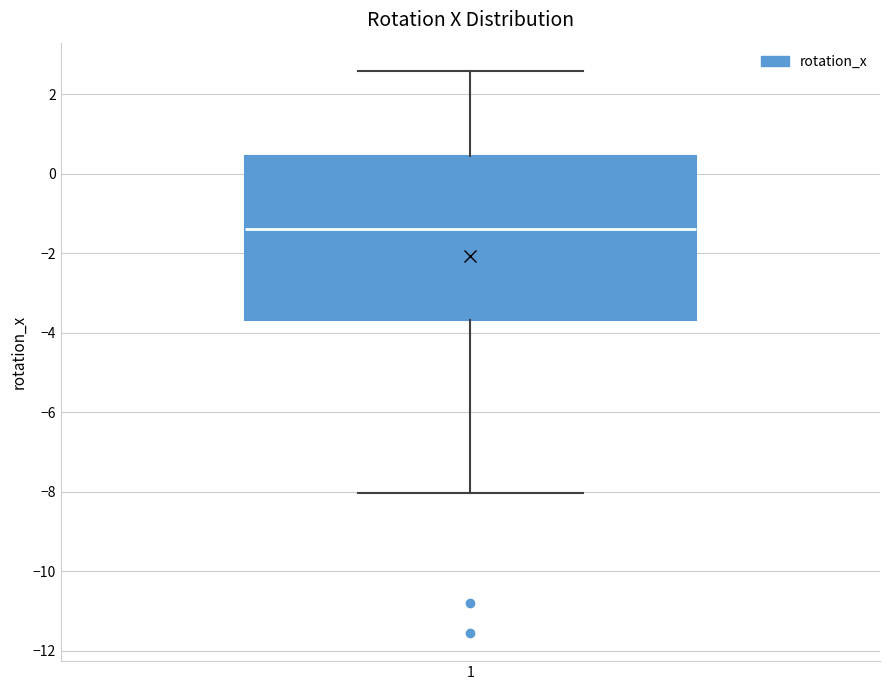

Read this box plot against the y-axis: the position of the median line, the range covered by the box, and the ends of both whiskers. The values are not printed on the chart, so give them approximately, as read against the axis.

median -1.4, box -3.6 to 0.4, whiskers -8.0 to 2.6